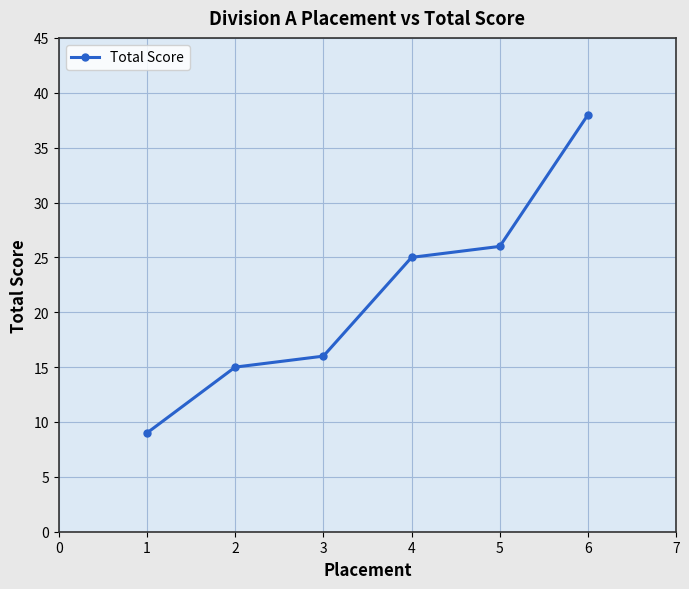

What is the change in value from 2 to 5?

+11